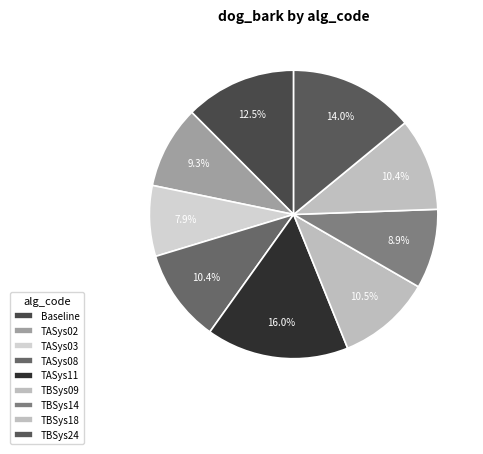

To the nearest percent, what percentage of the pie is TASys11?

16%